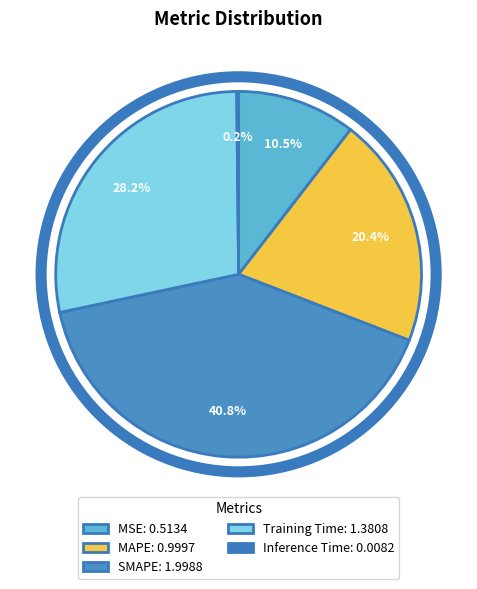

Rank the categories by value from highest to lowest.

SMAPE, Training Time, MAPE, MSE, Inference Time